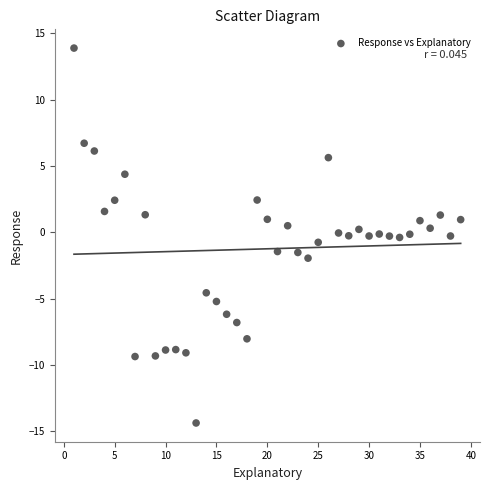

What is the range of X values (max minus min)?

38.0